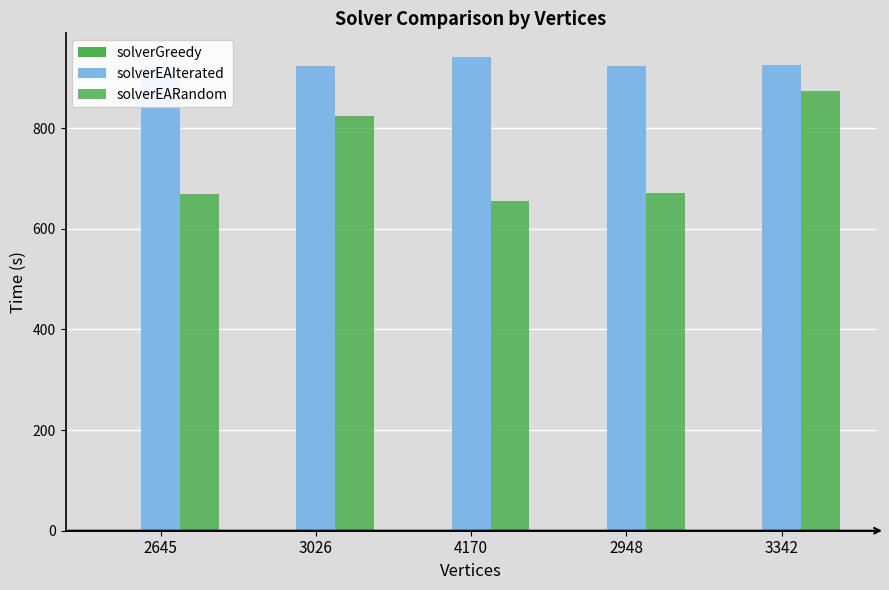

Does the chart contain any negative values?

No